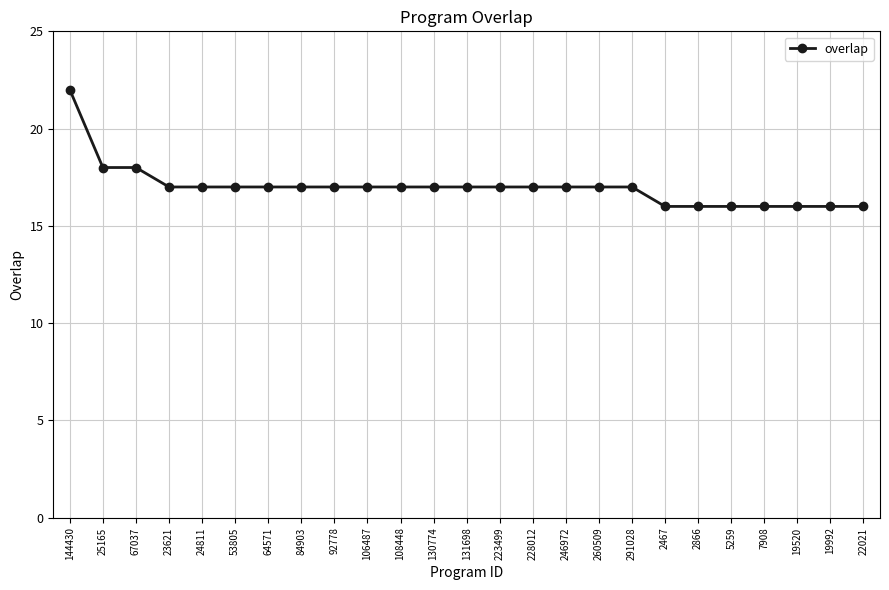

What is the sum of all values?

425